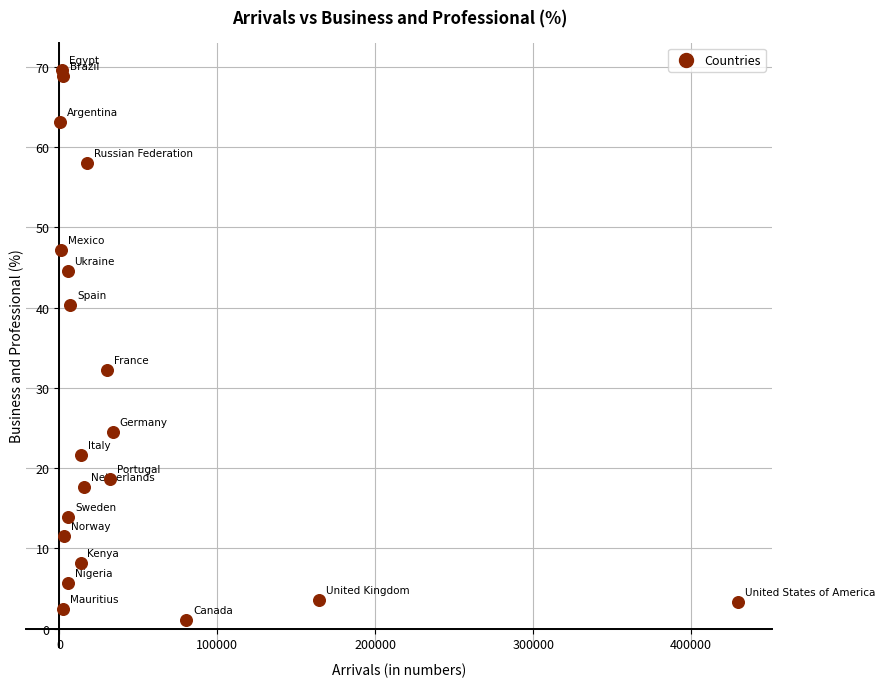

What Y value in the scatter plot is closest to 35?

32.2